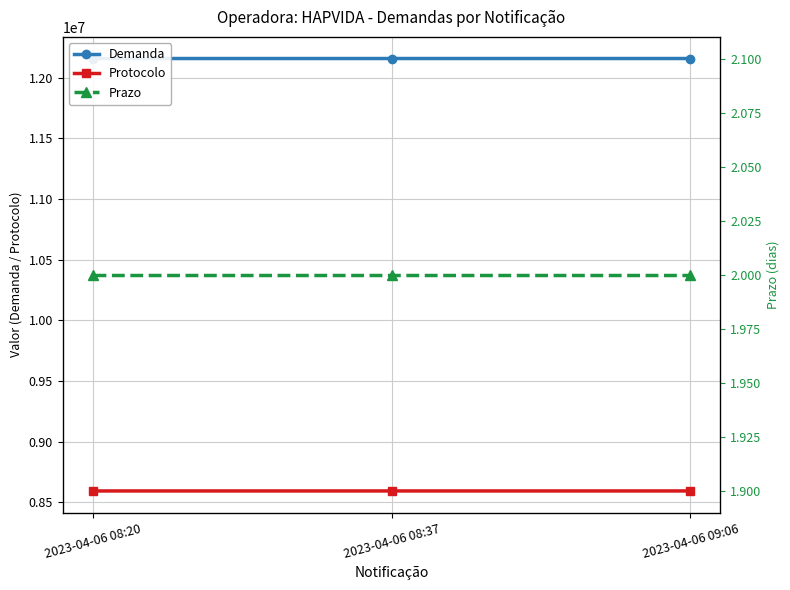

What position from the left is 2023-04-06 08:37?

2